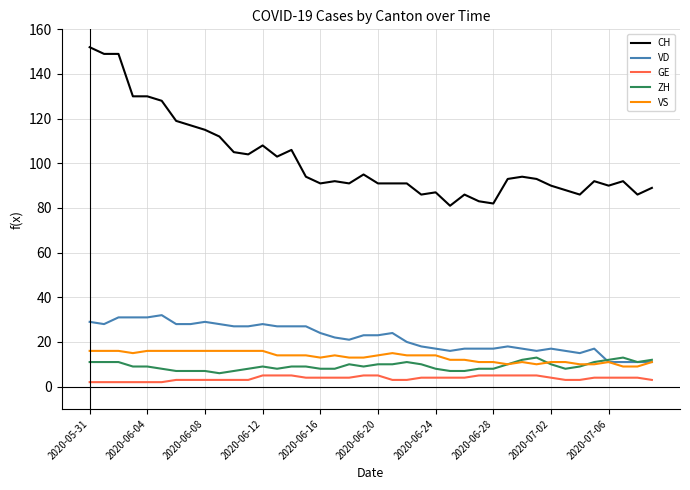

What is the minimum value shown in the chart?

2